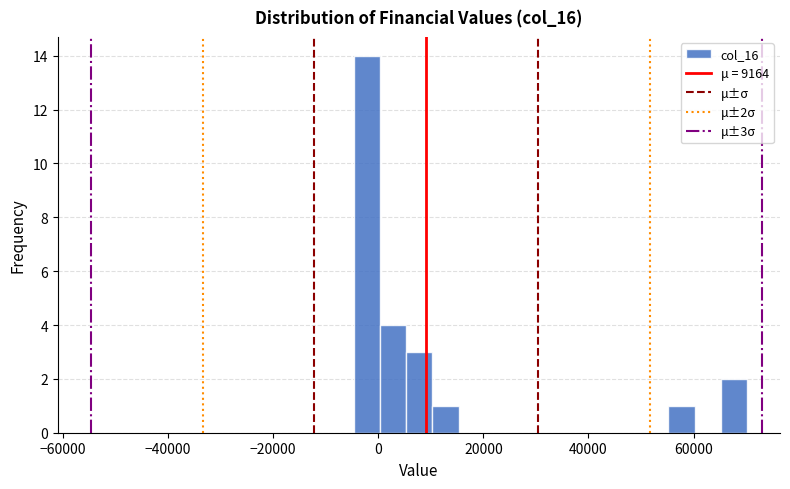

Read against the x-axis, roughly where is the centre of the tallest bar?

-2000